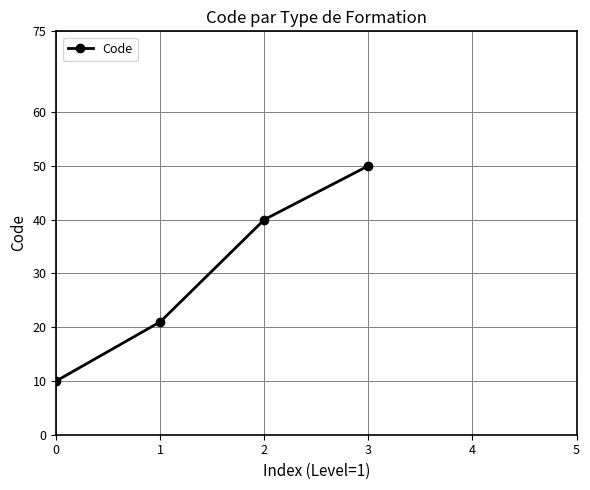

List the labels in order of value, smallest first.

0, 1, 2, 3